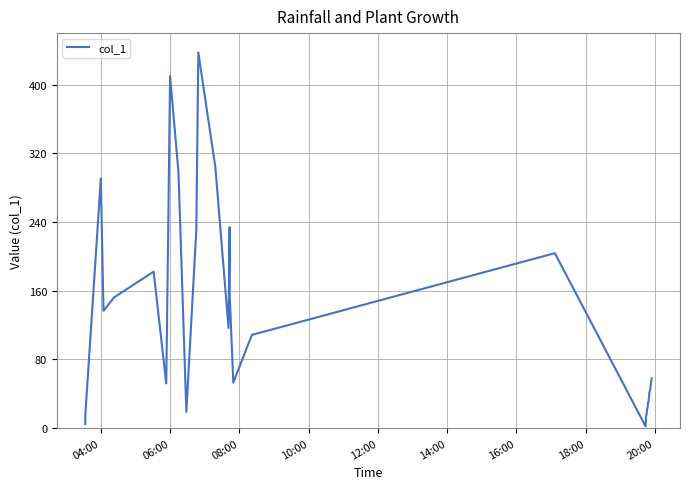

What is the maximum value shown in the chart?

437.4